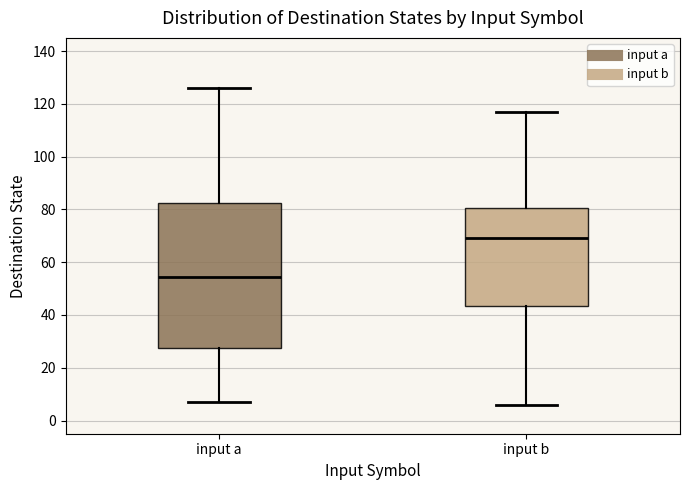

Reading left to right, transcribe this box plot: for each box, give where its median line is, the range the box spans, and where its two whiskers end, as read against the y-axis. The values are not printed on the chart, so give them approximately, as read against the axis.

input a: median 54, box 28 to 82, whiskers 8 to 126
input b: median 70, box 44 to 80, whiskers 6 to 118